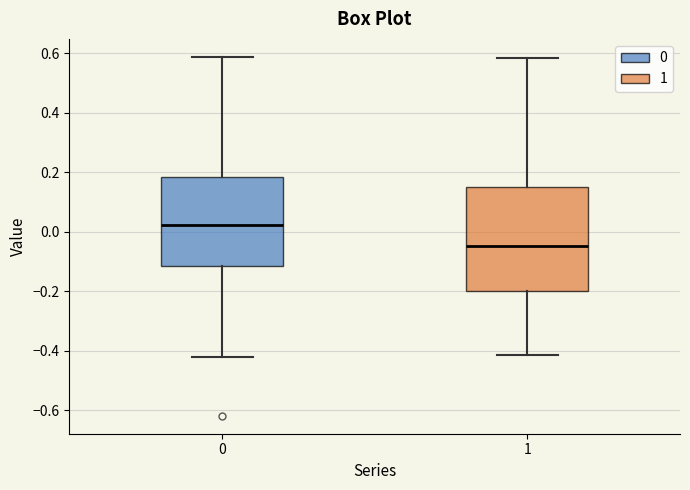

Where does the upper whisker of the box at x = 0 end on the y-axis? The values are not printed on the chart, so give them approximately, as read against the axis.

0.58